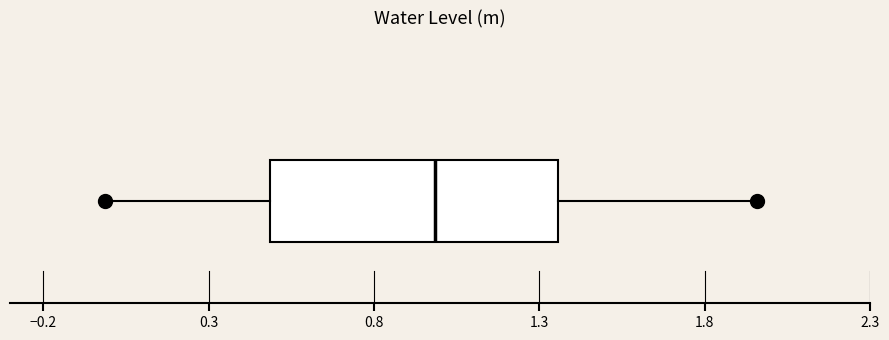

Where does the left whisker of the box end on the x-axis? The values are not printed on the chart, so give them approximately, as read against the axis.

0.00